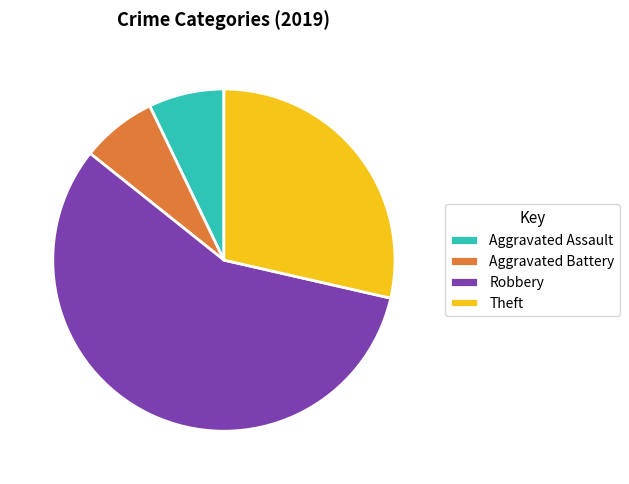

Is there any slice that represents more than half of the pie?

Yes